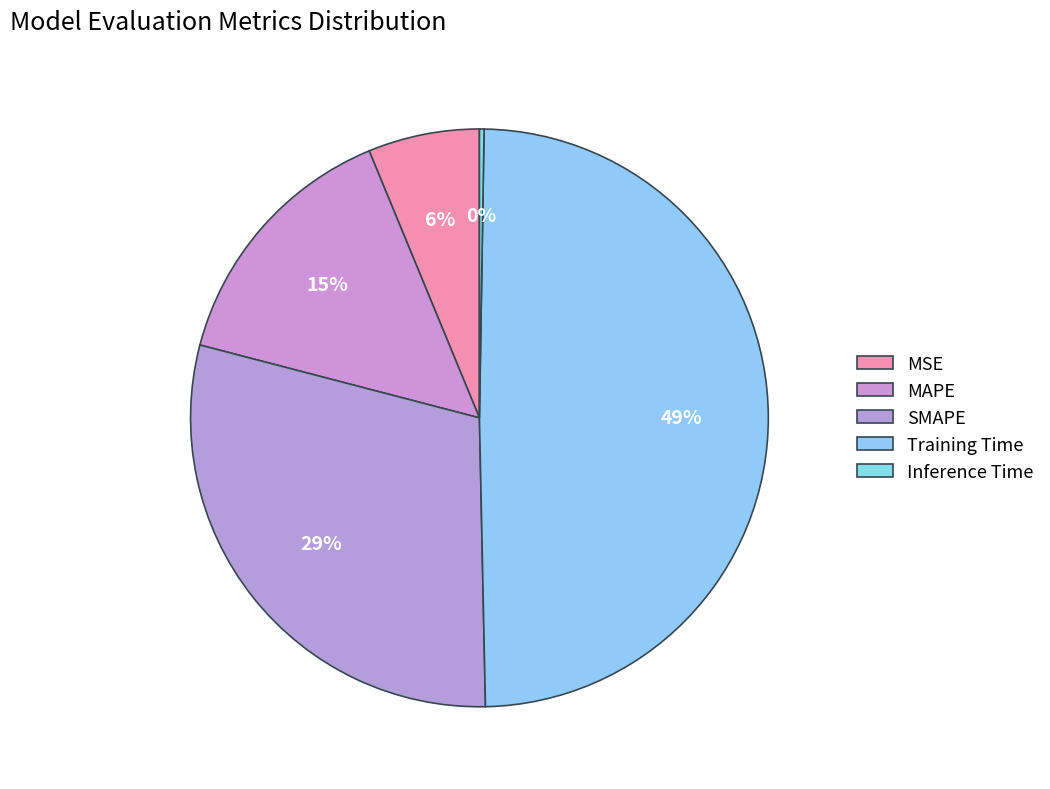

Which slice is the largest?

Training Time